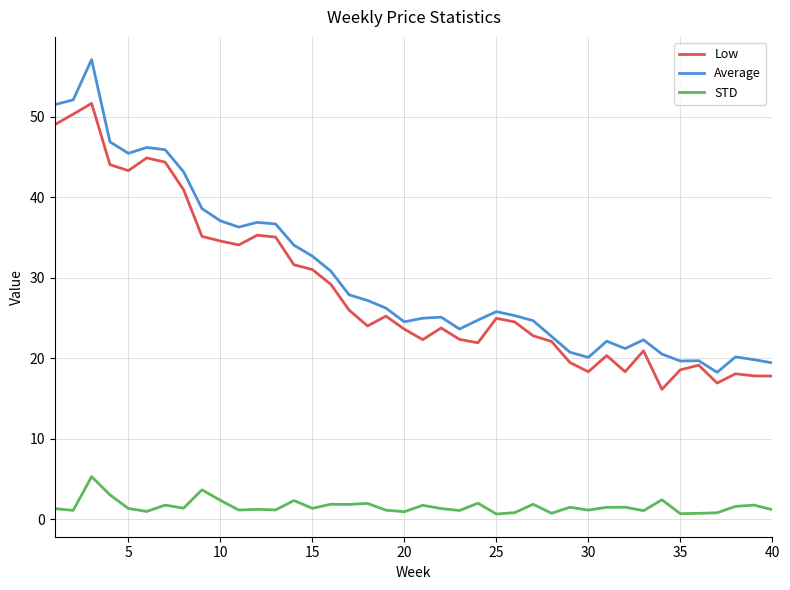

Which series has the widest spread of values?

Average